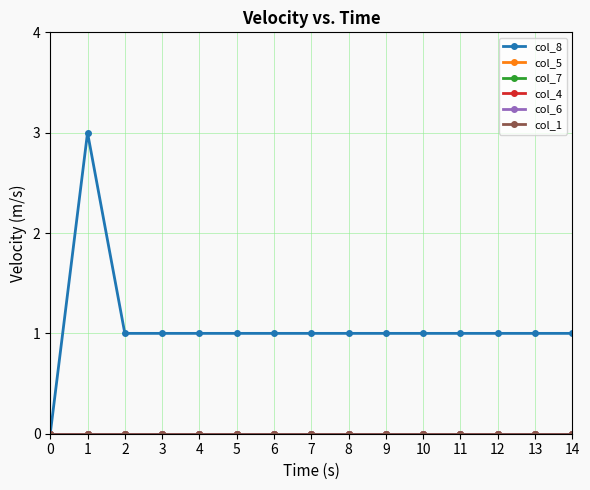

True or false: col_5 and col_7 cross at least once.

False